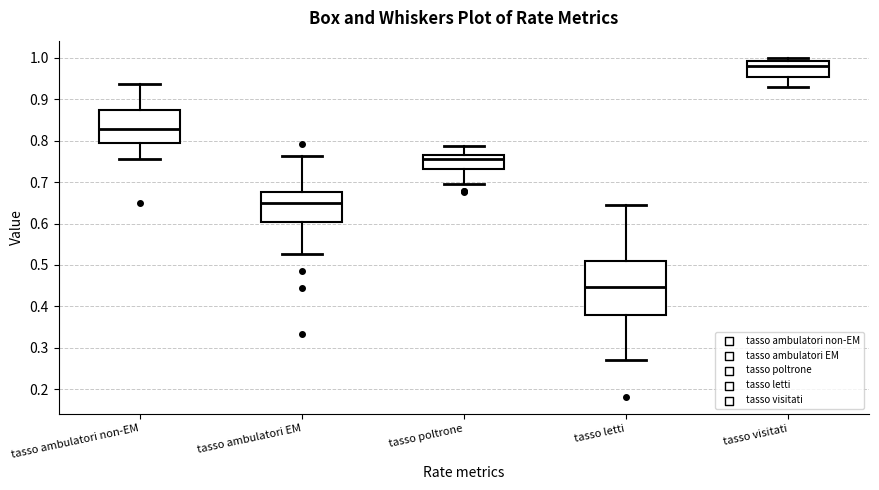

Which box's median line is the lowest?

tasso letti